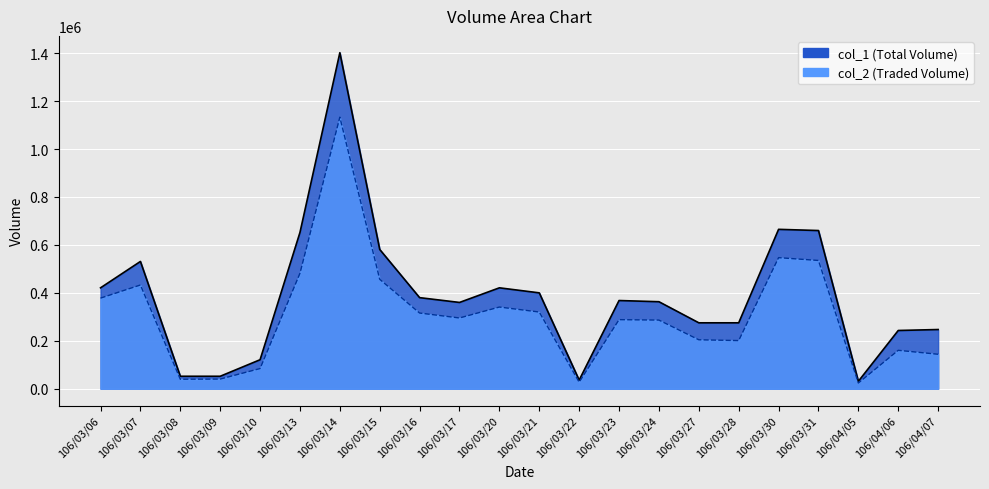

What is the value of the col_1 point at the 3rd from the left?

52000